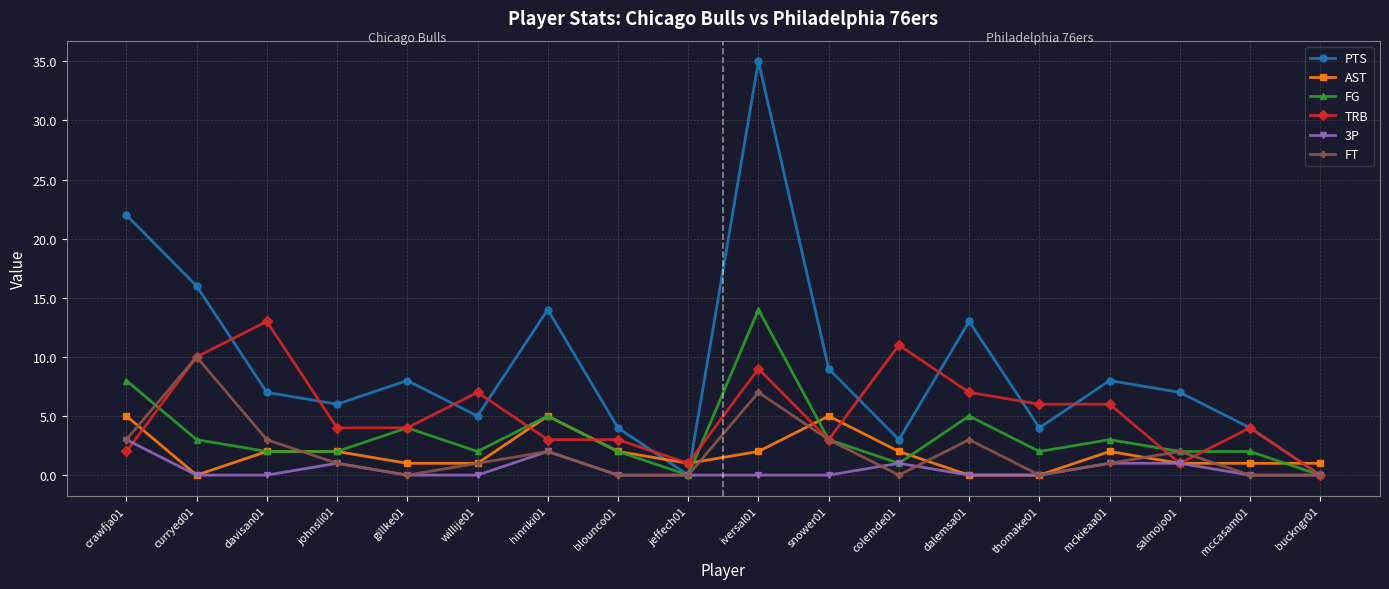

The PTS series shows 24 at curryed01. True or false?

False